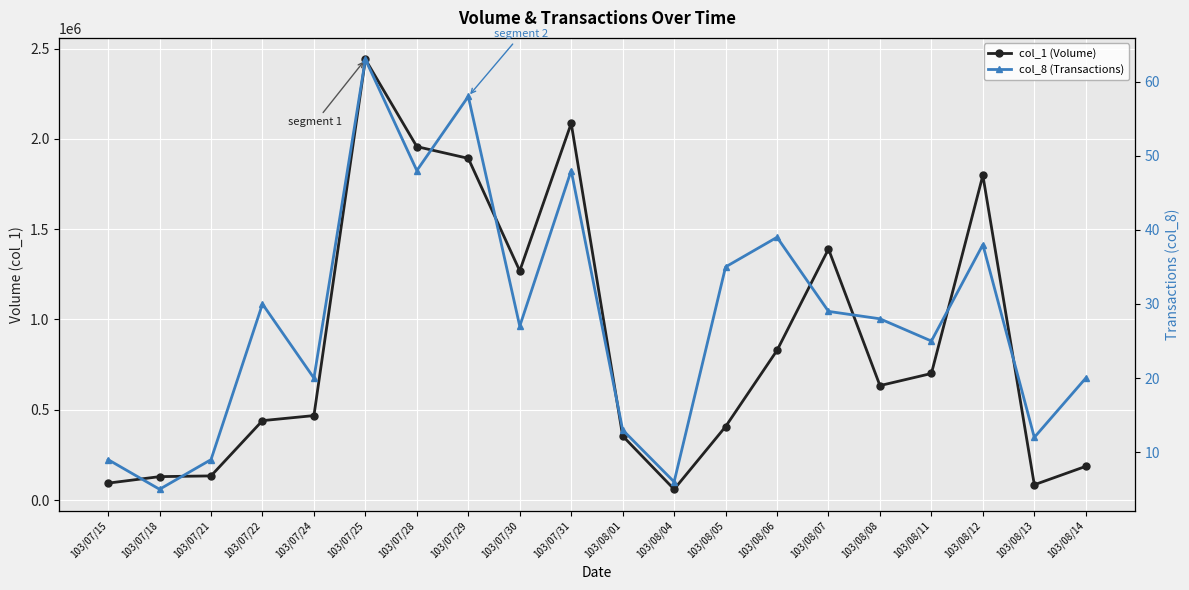

List the labels in order of col_8 (Transactions) value, largest first.

103/07/25, 103/07/29, 103/07/28, 103/07/31, 103/08/06, 103/08/12, 103/08/05, 103/07/22, 103/08/07, 103/08/08, 103/07/30, 103/08/11, 103/07/24, 103/08/14, 103/08/01, 103/08/13, 103/07/15, 103/07/21, 103/08/04, 103/07/18